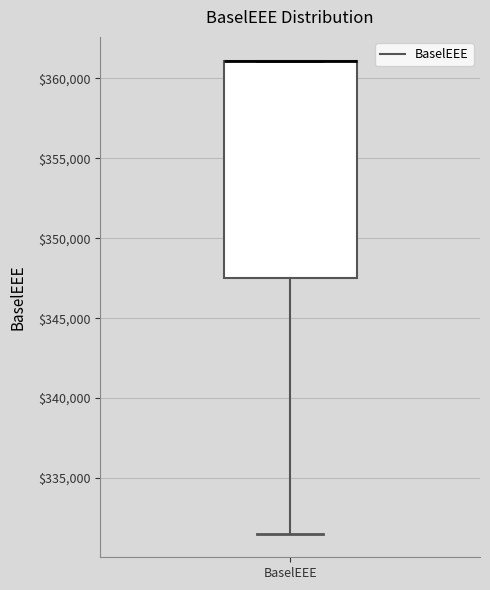

Transcribe this box plot: give where the median line is, the range the box spans, and where the two whiskers end, as read against the y-axis. The values are not printed on the chart, so give them approximately, as read against the axis.

median 361000 (drawn on the box's upper edge), box 347500 to 361000, whiskers 331500 to 361000